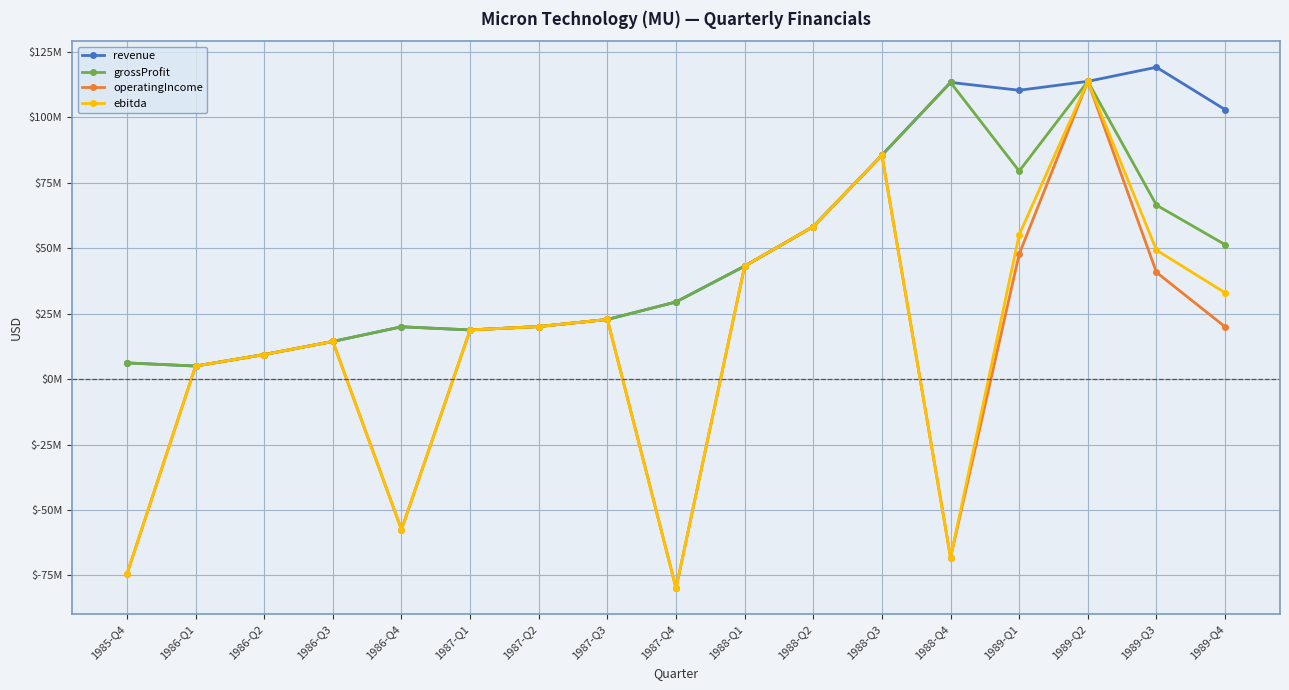

True or false: ebitda and grossProfit intersect in this chart.

False